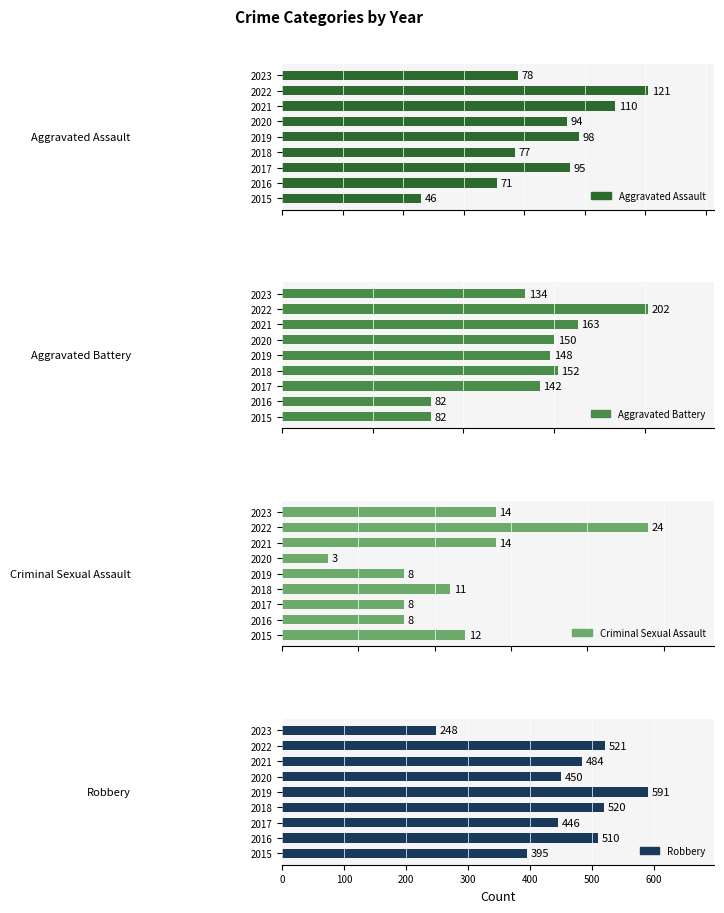

What is the spread (max minus min) of values at 2018?

509